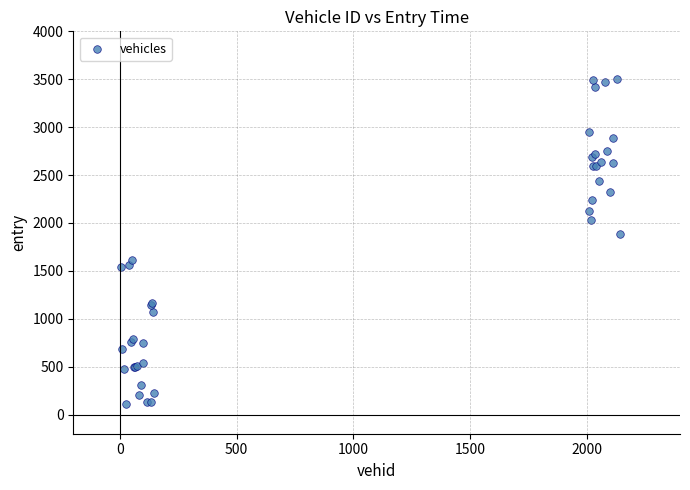

What Y value in the scatter plot is closest to 1806?

1885